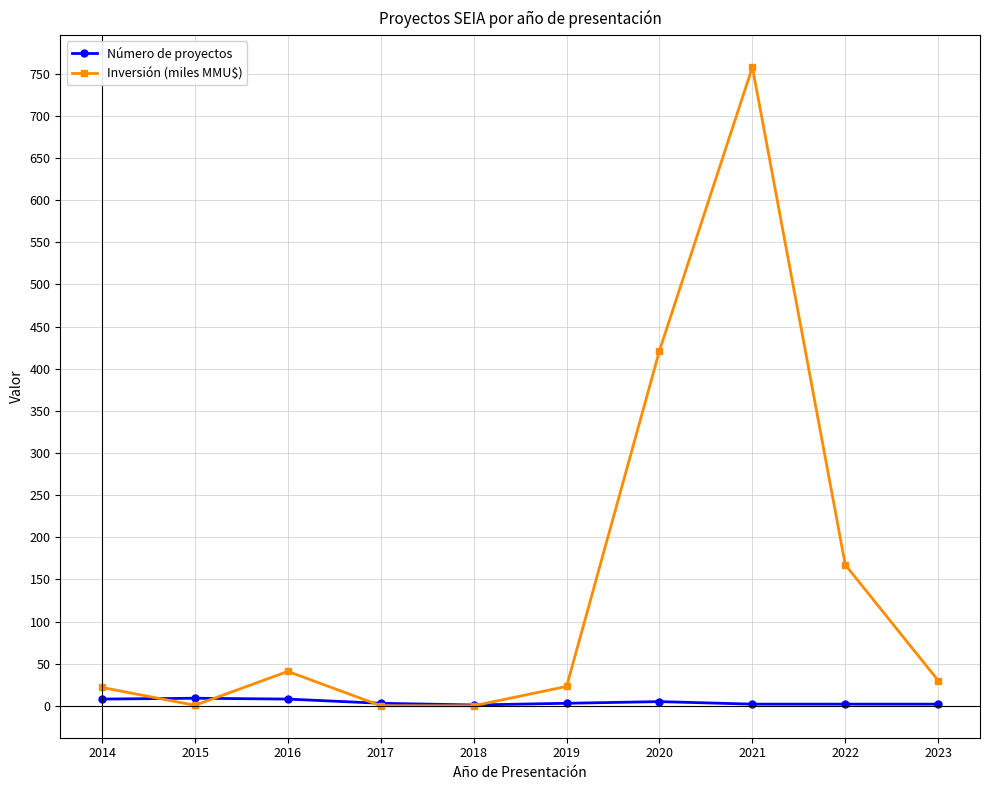

At which label is Inversión (miles MMU$) closest to 378?

2020